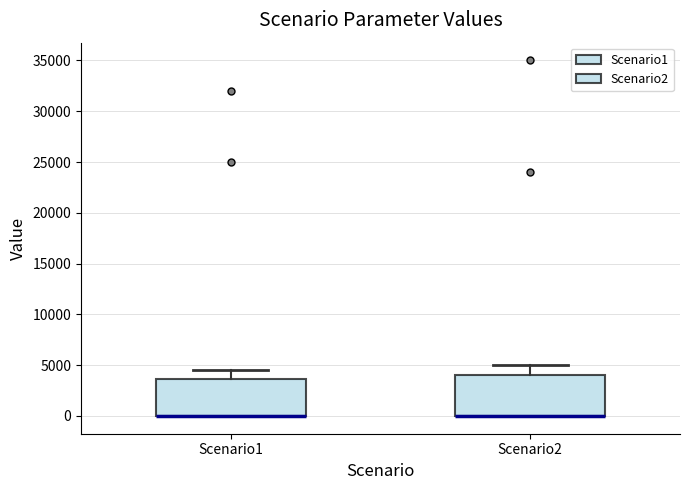

Where does the upper whisker of the box for Scenario1 end on the y-axis? The values are not printed on the chart, so give them approximately, as read against the axis.

4500